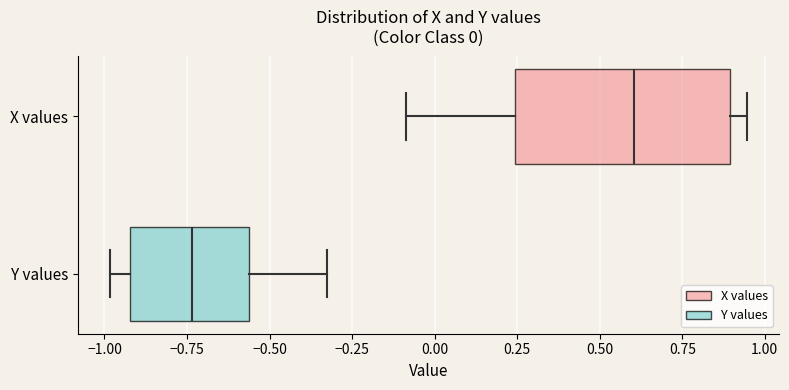

Comparing the boxes themselves (not the whiskers), which one is the widest?

X values